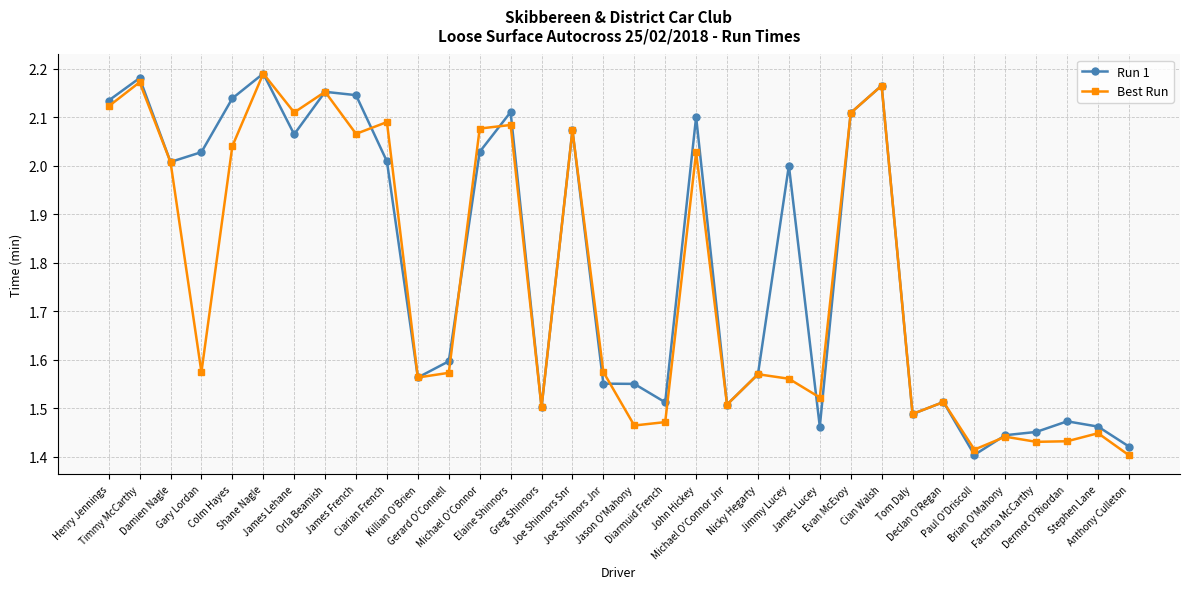

At which category is the sum across all series the highest?

Shane Nagle